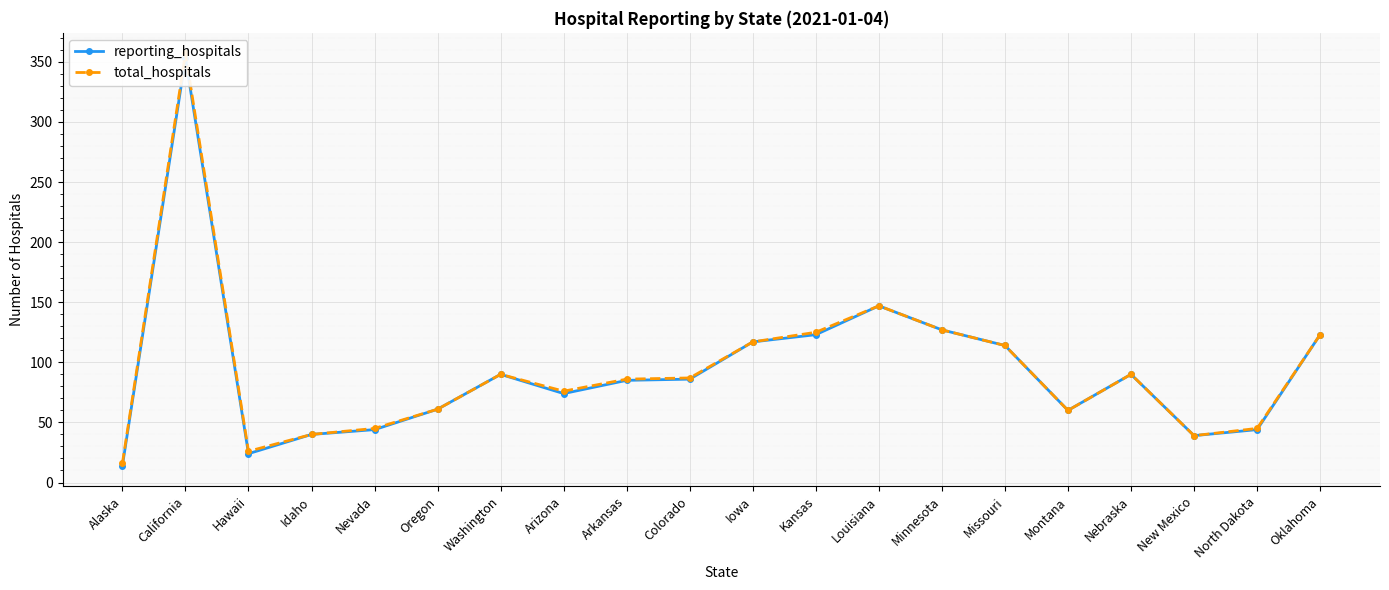

What is the difference between the maximum and minimum values in the reporting_hospitals series?

339